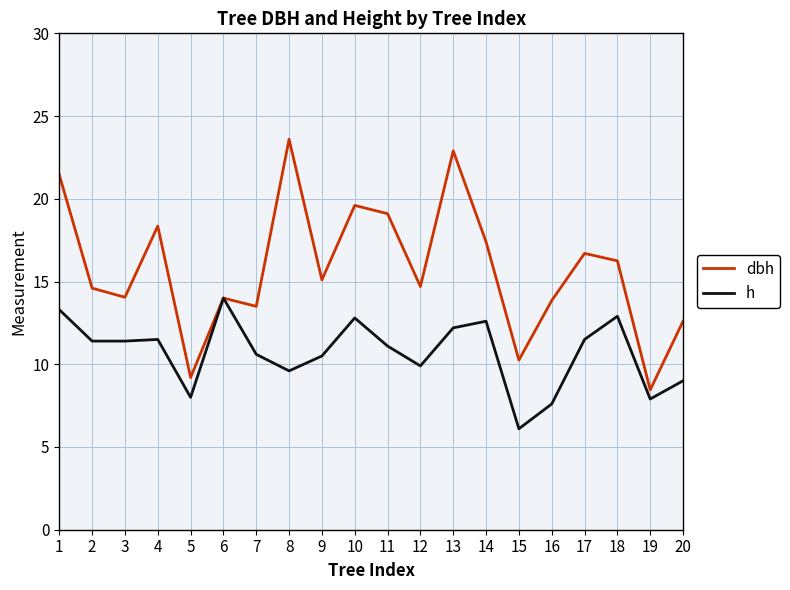

What value does the dbh series have at 5?

9.2